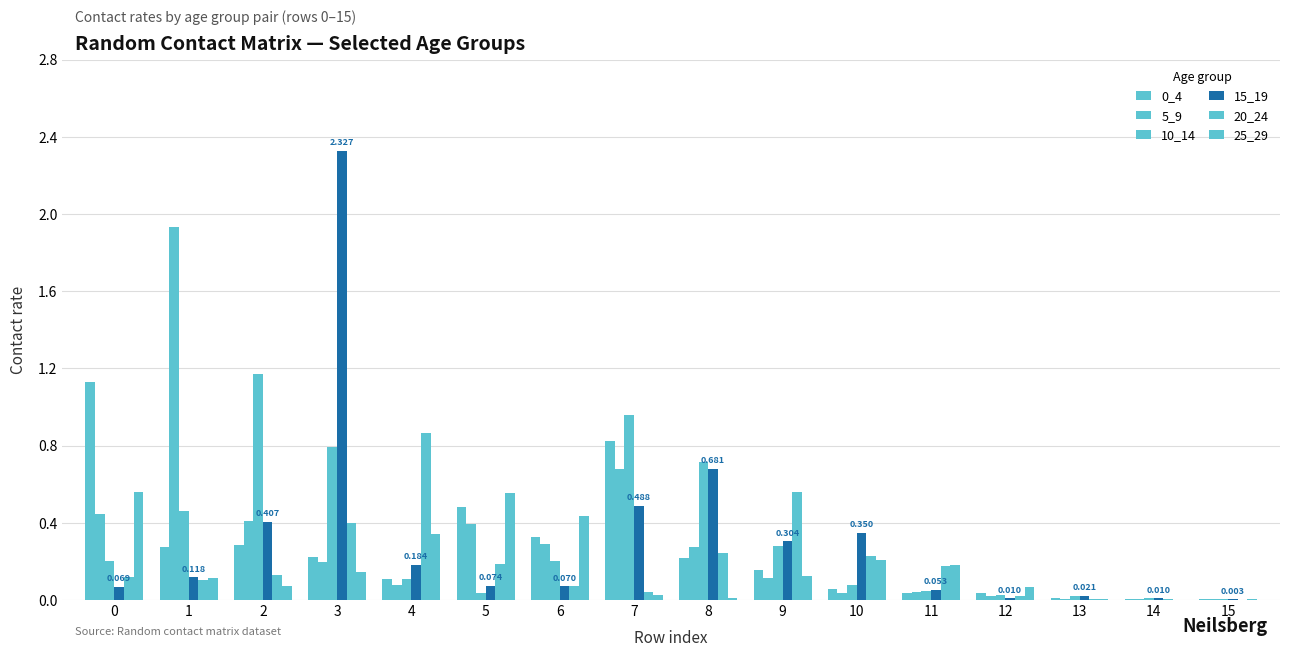

What is the value of the 15_19 bar at the 3rd from the left?

0.4